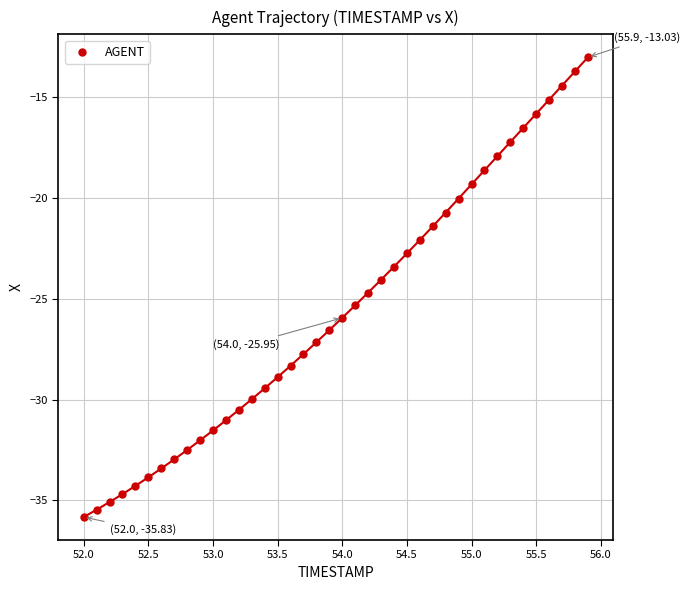

What is the range of X values (max minus min)?

3.9